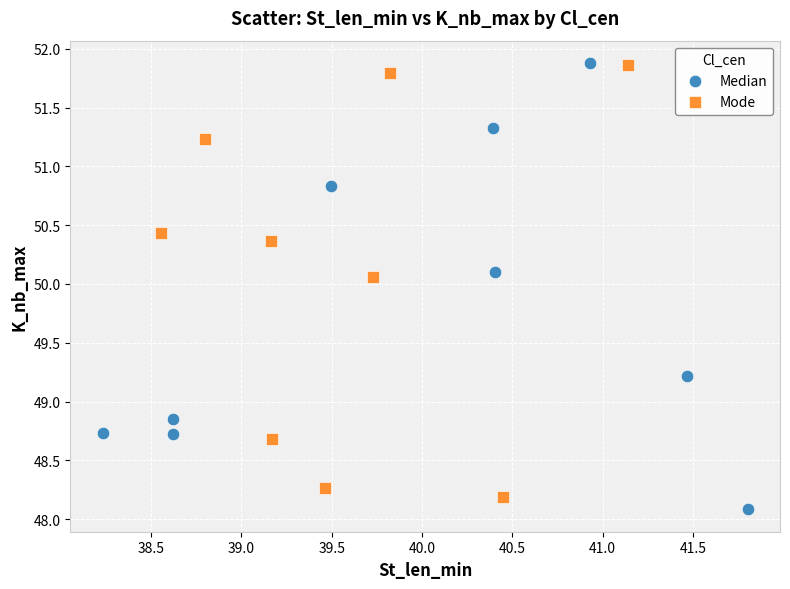

What are all the series names shown in the legend?

Median, Mode